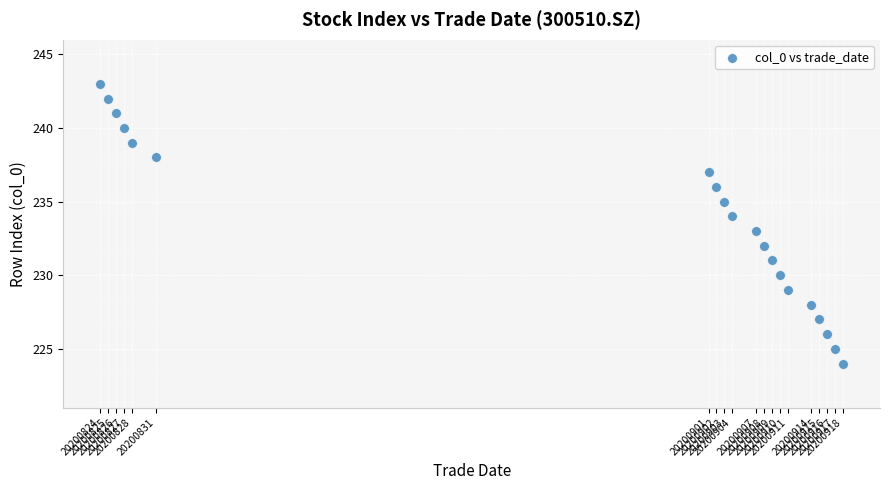

What is the range of X values (max minus min)?

94